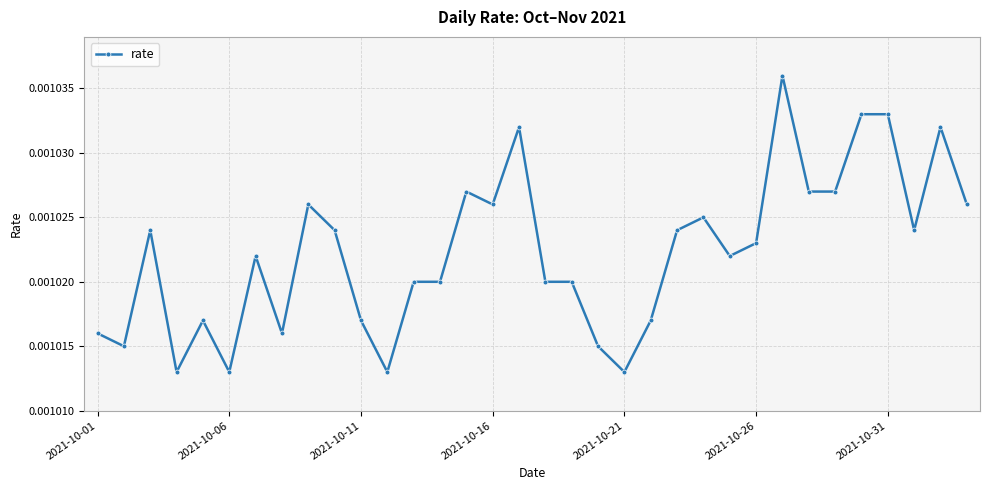

True or false: there are more than 2 points higher than both neighbors.

True